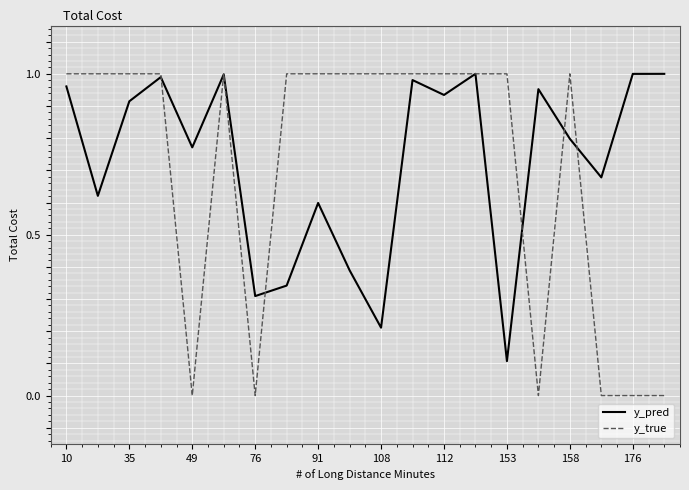

True or false: y_pred and y_true intersect in this chart.

True